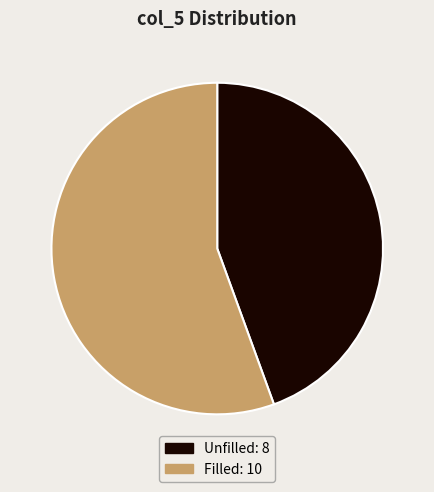

Is there a majority slice in this chart?

Yes